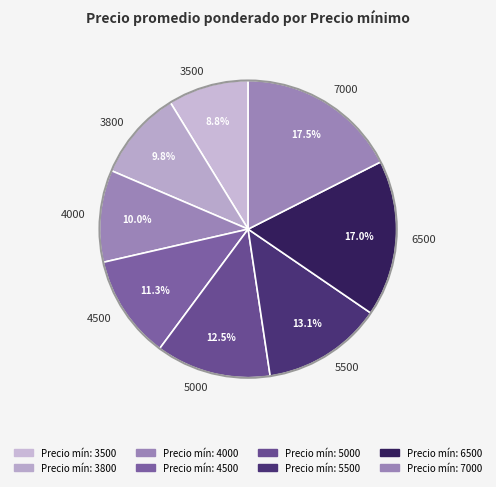

To the nearest percent, what portion does 3500 represent?

9%